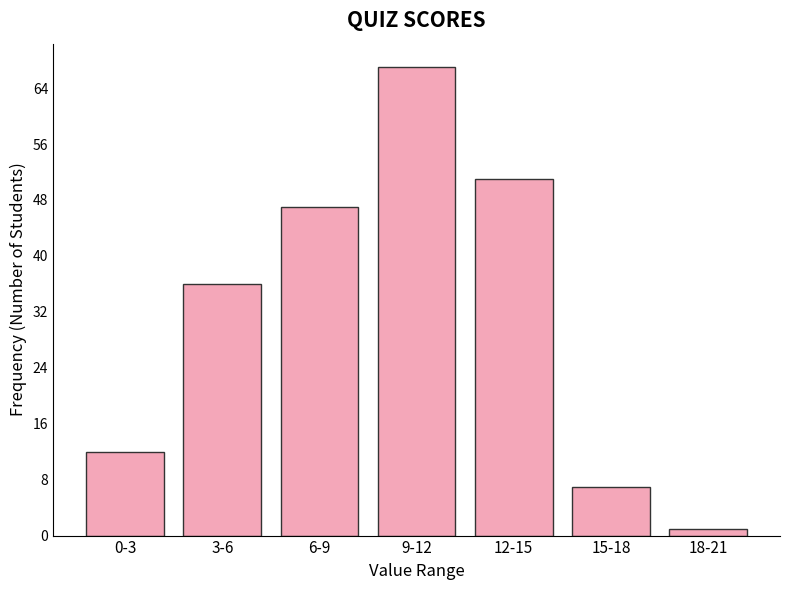

Reading right to left, list all the values displayed in this chart.

18-21=1	15-18=7	12-15=51	9-12=67	6-9=47	3-6=36	0-3=12